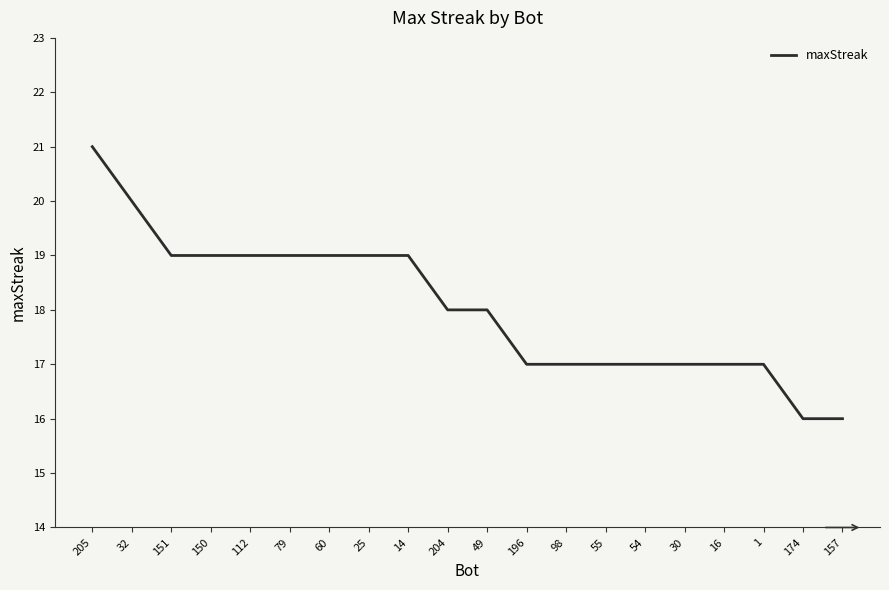

The value at 60 is 19. True or false?

True